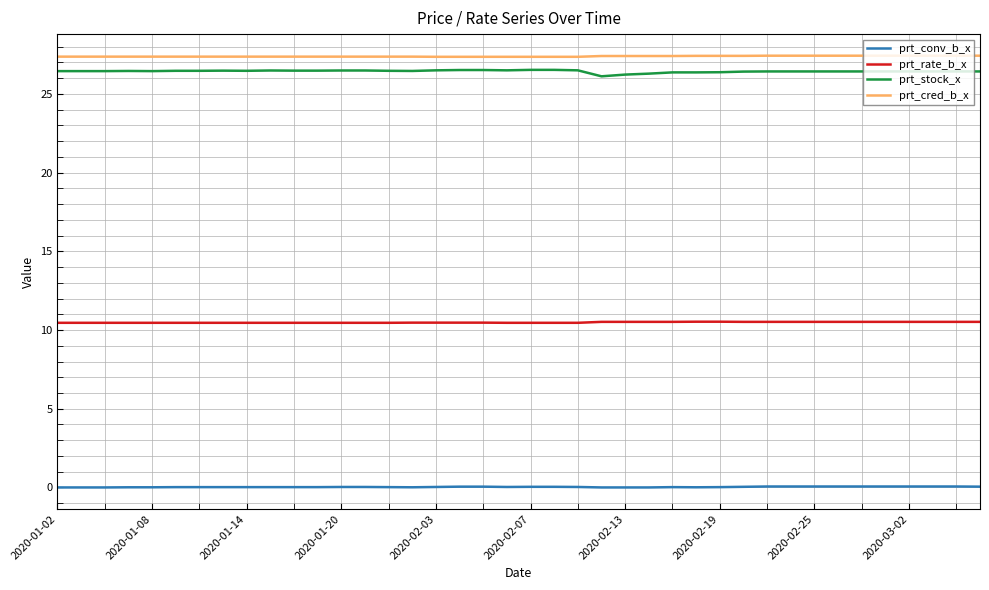

Count the number of categories in the chart.

40